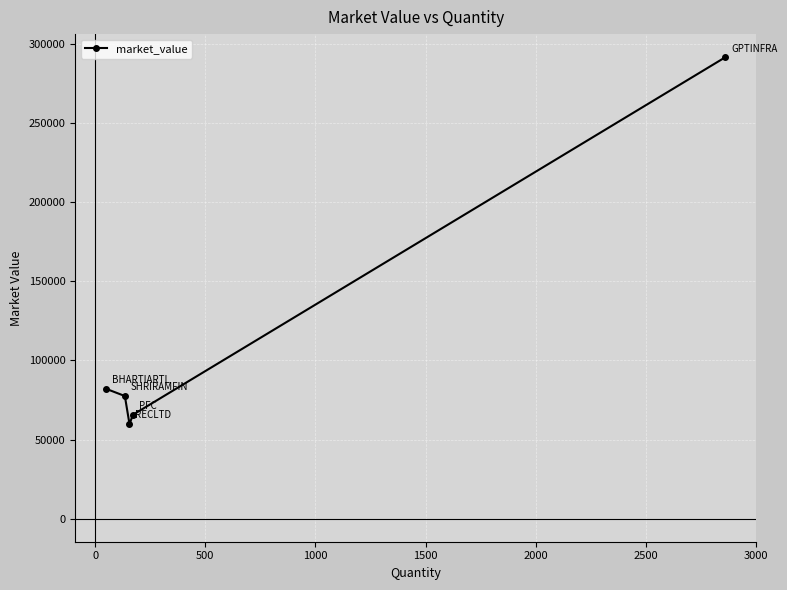

What is the sum of all values?

576850.8